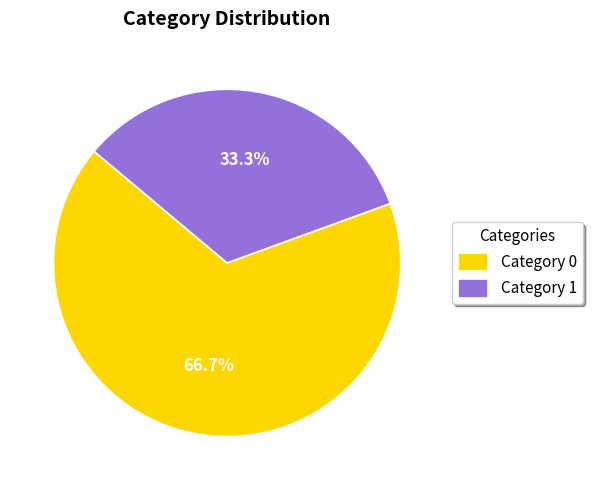

Which slice is the smallest?

Category 1